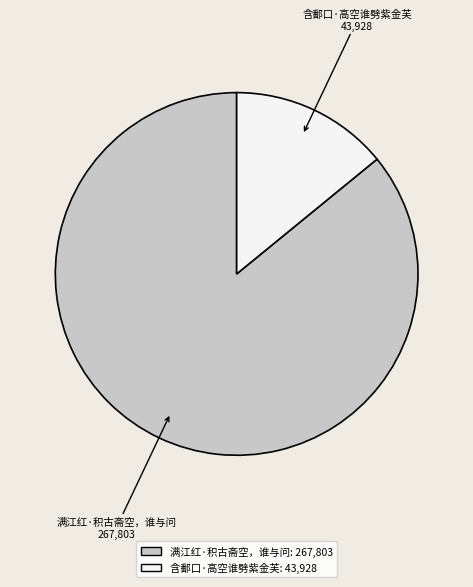

Between 含鄱口·高空谁劈紫金芙 and 满江红·积古斋空，谁与问, which is larger?

满江红·积古斋空，谁与问